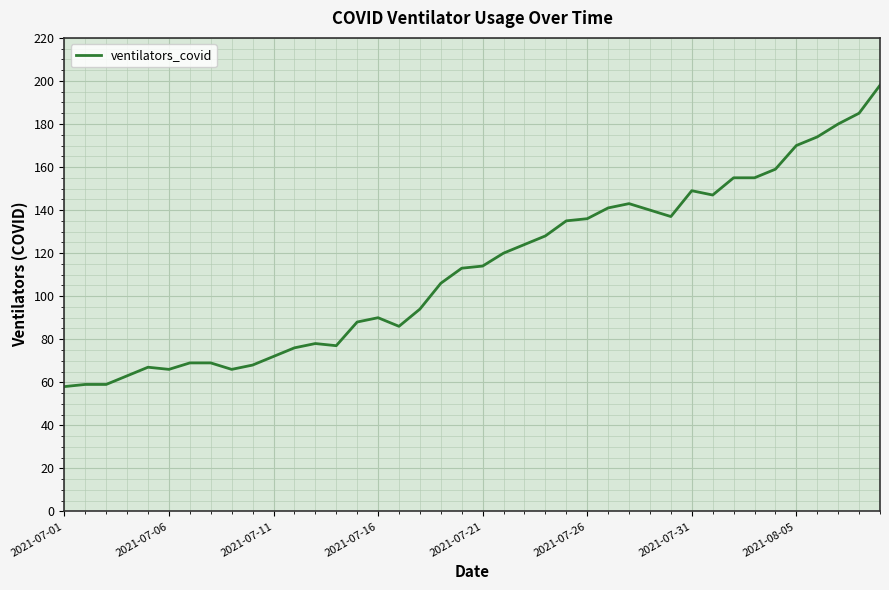

What is the minimum value shown in the chart?

58